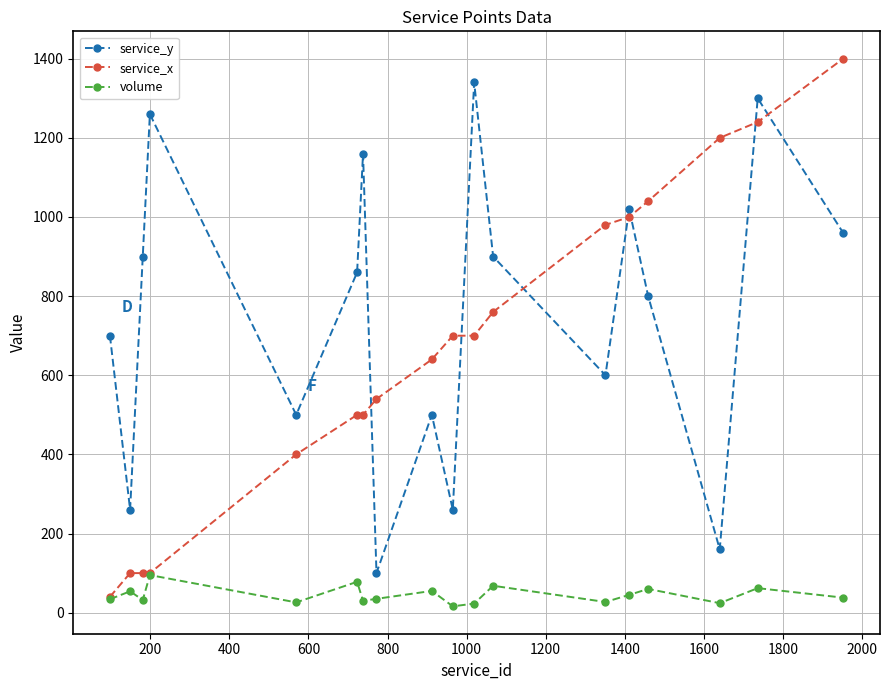

In service_y, how many points are lower than both neighbors (excluding endpoints)?

6